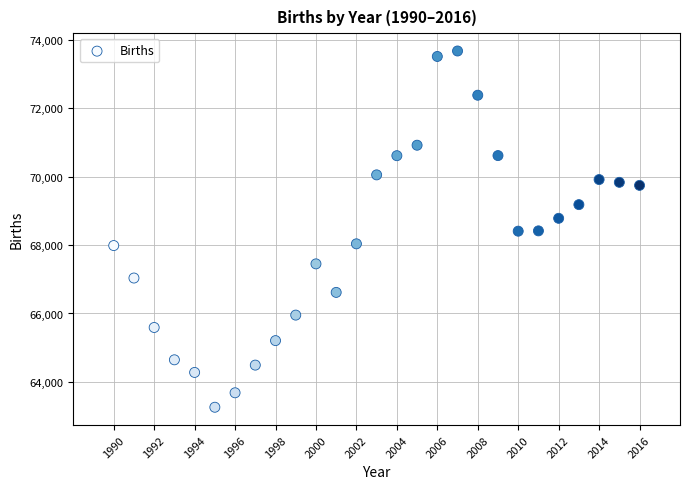

What is the range of Y values (max minus min)?

10416